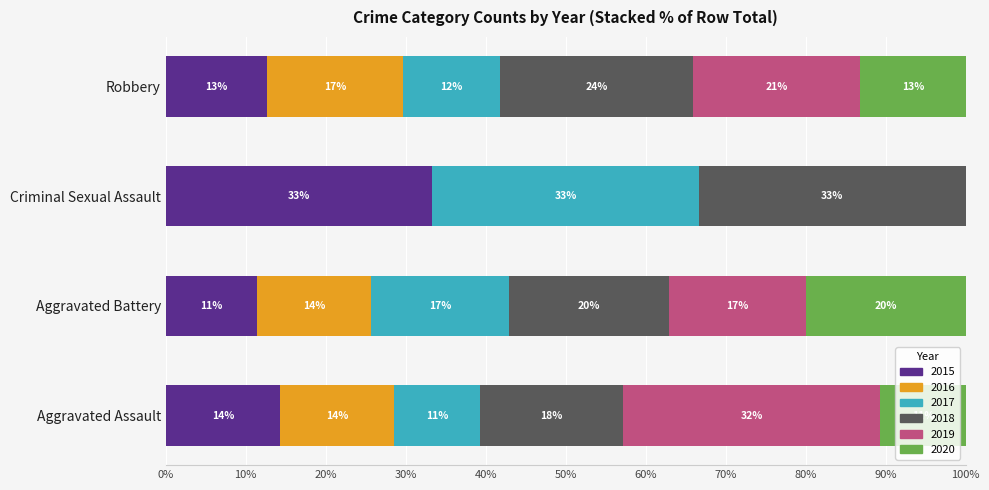

Reading left to right, what are all the values shown in this chart?

2015: Aggravated Assault=4	Aggravated Battery=4	Criminal Sexual Assault=1	Robbery=23
2016: Aggravated Assault=4	Aggravated Battery=5	Criminal Sexual Assault=0	Robbery=31
2017: Aggravated Assault=3	Aggravated Battery=6	Criminal Sexual Assault=1	Robbery=22
2018: Aggravated Assault=5	Aggravated Battery=7	Criminal Sexual Assault=1	Robbery=44
2019: Aggravated Assault=9	Aggravated Battery=6	Criminal Sexual Assault=0	Robbery=38
2020: Aggravated Assault=3	Aggravated Battery=7	Criminal Sexual Assault=0	Robbery=24